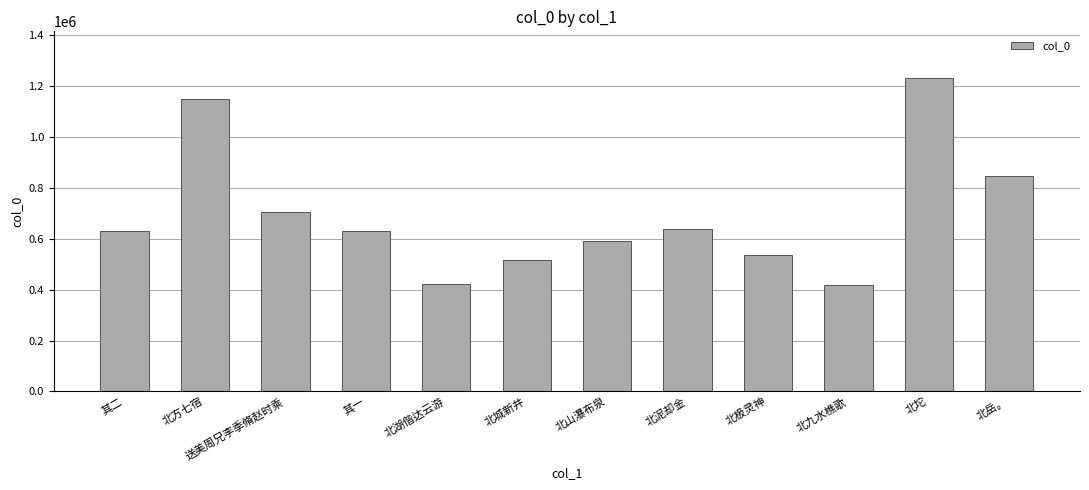

What is the change in value from 北湖偕达云游 to 北城新井?

+95856